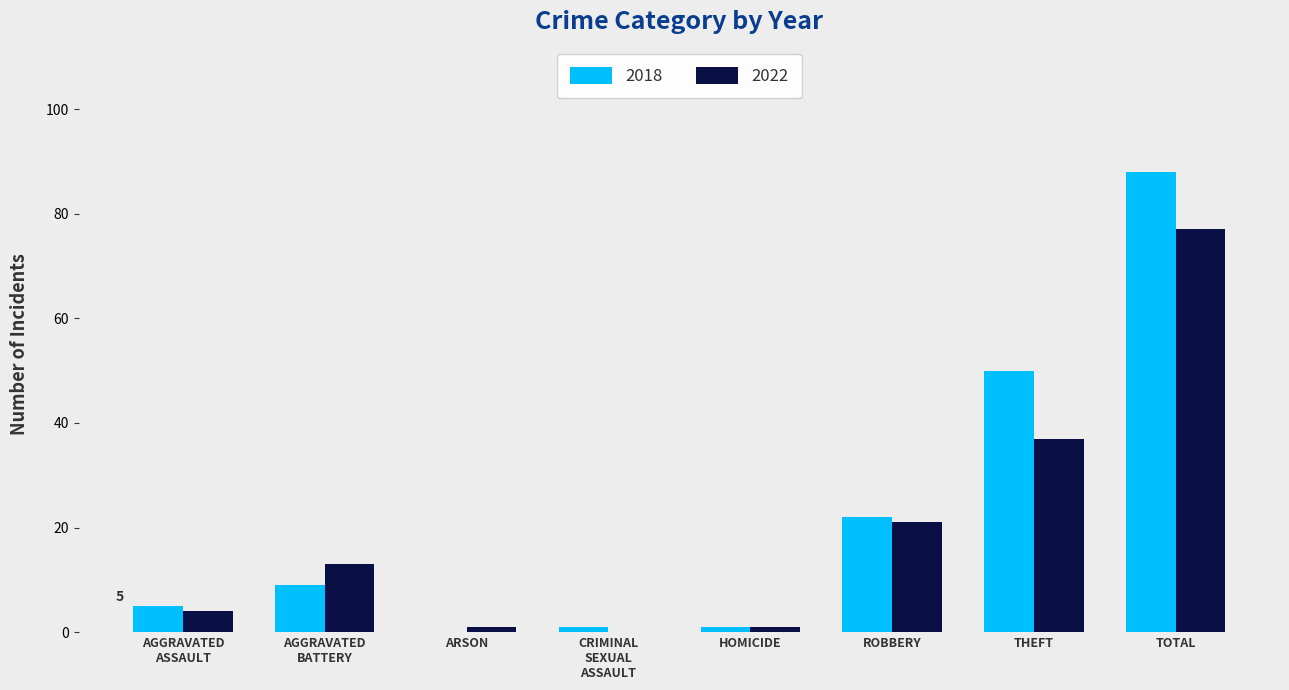

Between ROBBERY and TOTAL, which series saw the biggest shift?

2018